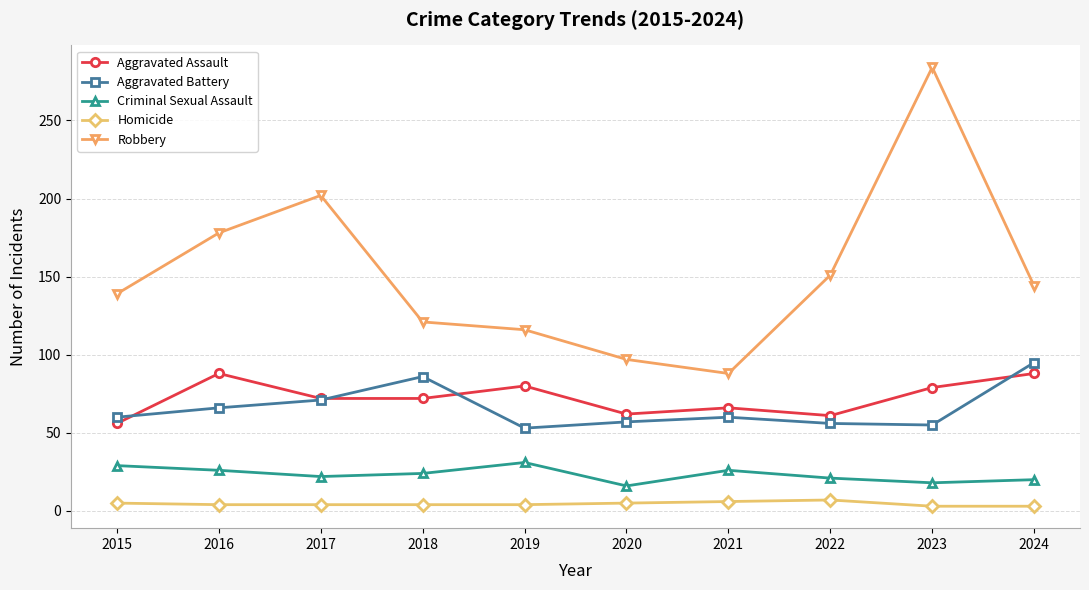

Does the chart display data point markers on the line(s)?

Yes